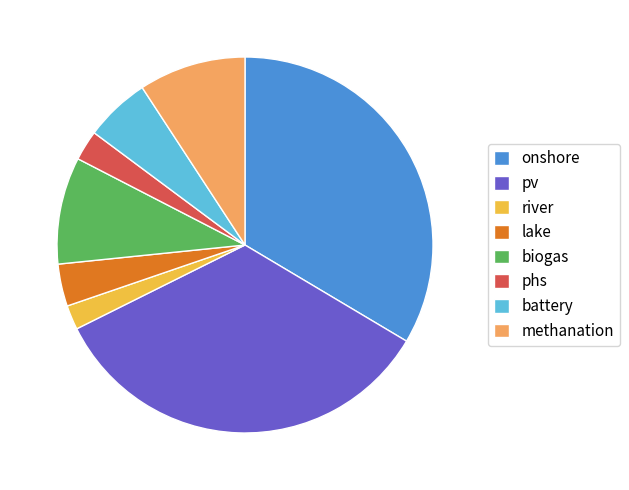

Combined, do methanation and biogas account for over 50%?

No